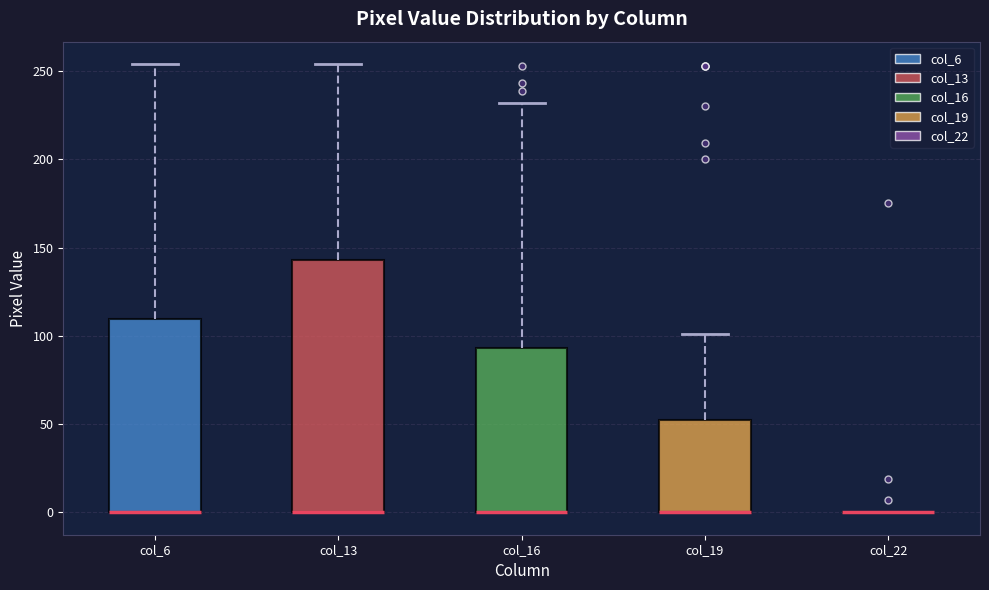

Where is the lower edge of the box for col_16 on the y-axis? The values are not printed on the chart, so give them approximately, as read against the axis.

0